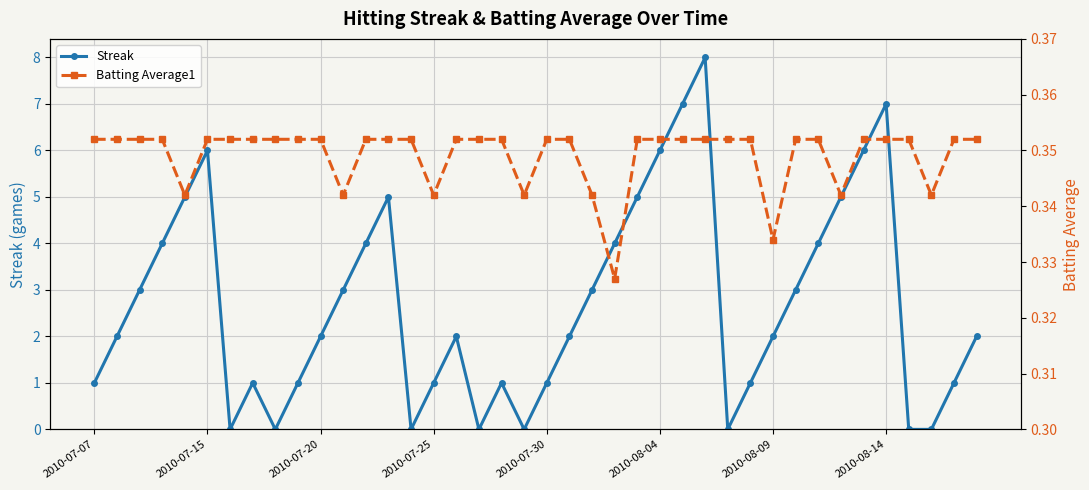

After their last crossing, which series has the higher values: Streak or Batting Average1?

Streak